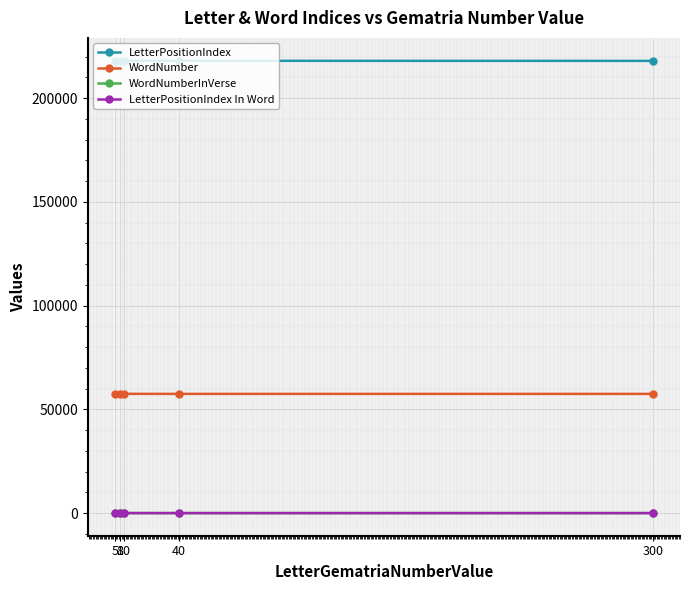

True or false: WordNumber and LetterPositionIndex cross at least once.

False